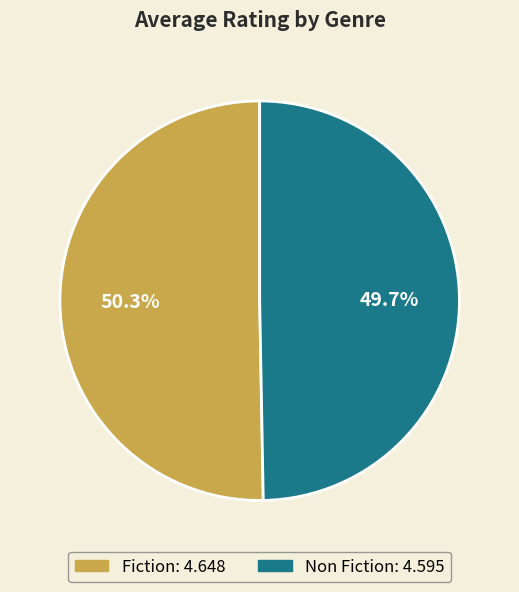

Rank the categories by value from highest to lowest.

Fiction, Non Fiction